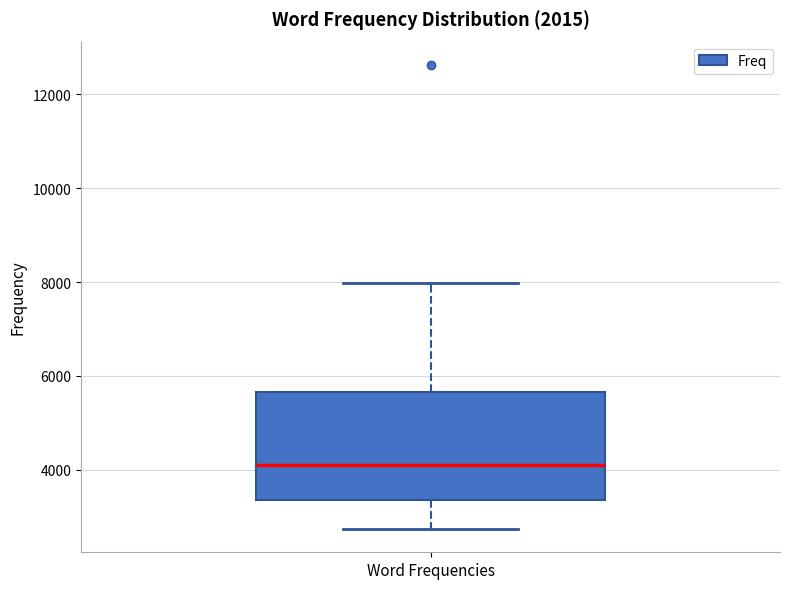

Read this box plot against the y-axis: the position of the median line, the range covered by the box, and the ends of both whiskers. The values are not printed on the chart, so give them approximately, as read against the axis.

median 4200, box 3400 to 5600, whiskers 2800 to 8000